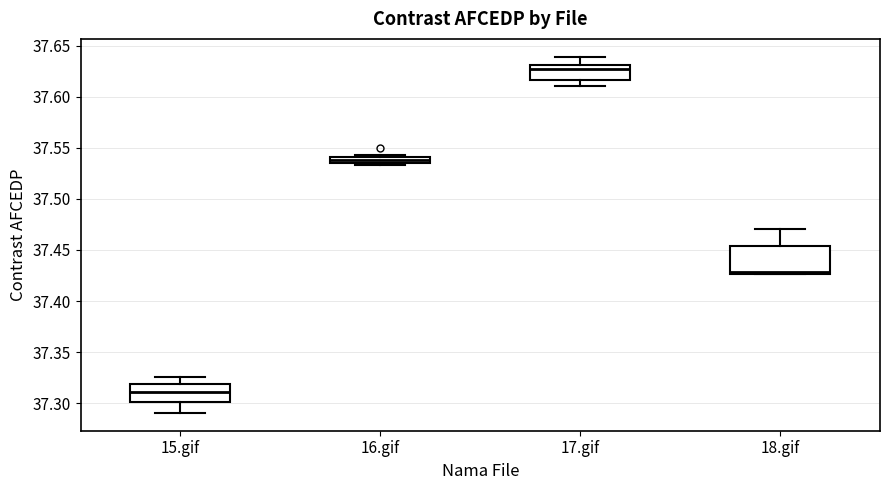

Which box is the tallest, from its lower edge to its upper edge?

18.gif